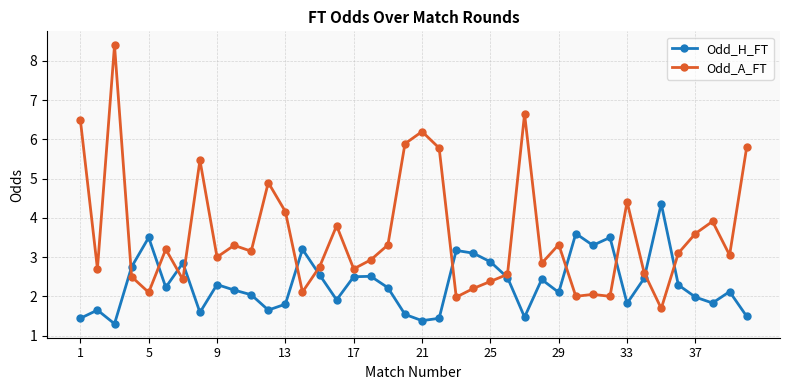

True or false: Odd_A_FT has more than 2 points higher than both neighbors.

True